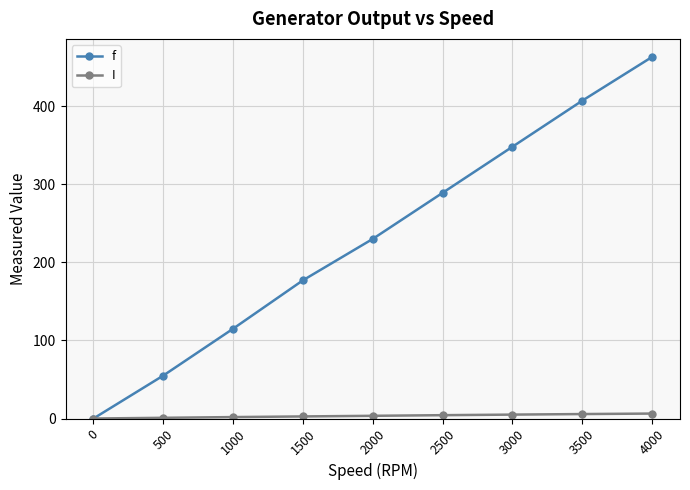

Is the value of I at 3000 greater than the value of f at 3500?

No